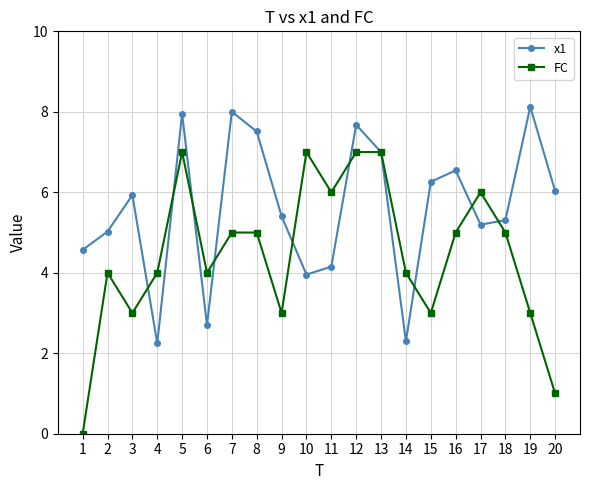

Reading left to right, what are all the values shown in this chart?

x1: 1=4.6	2=5.0	3=5.9	4=2.2	5=8.0	6=2.7	7=8.0	8=7.5	9=5.4	10=4.0	11=4.2	12=7.7	13=7.0	14=2.3	15=6.3	16=6.5	17=5.2	18=5.3	19=8.1	20=6.0
FC: 1=0.0	2=4.0	3=3.0	4=4.0	5=7.0	6=4.0	7=5.0	8=5.0	9=3.0	10=7.0	11=6.0	12=7.0	13=7.0	14=4.0	15=3.0	16=5.0	17=6.0	18=5.0	19=3.0	20=1.0